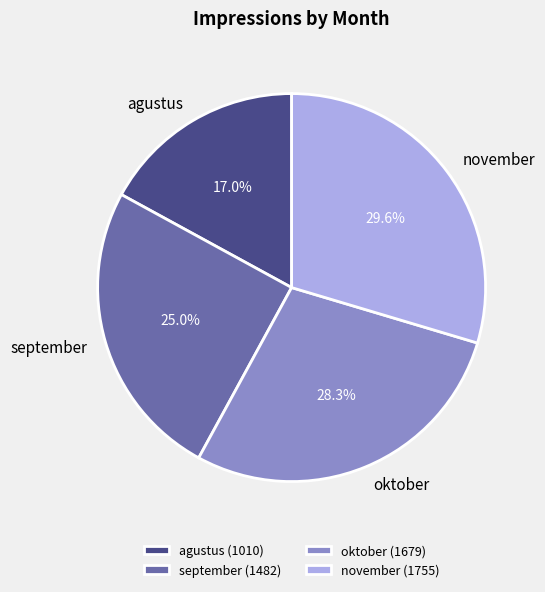

Rank the categories by value from lowest to highest.

agustus, september, oktober, november